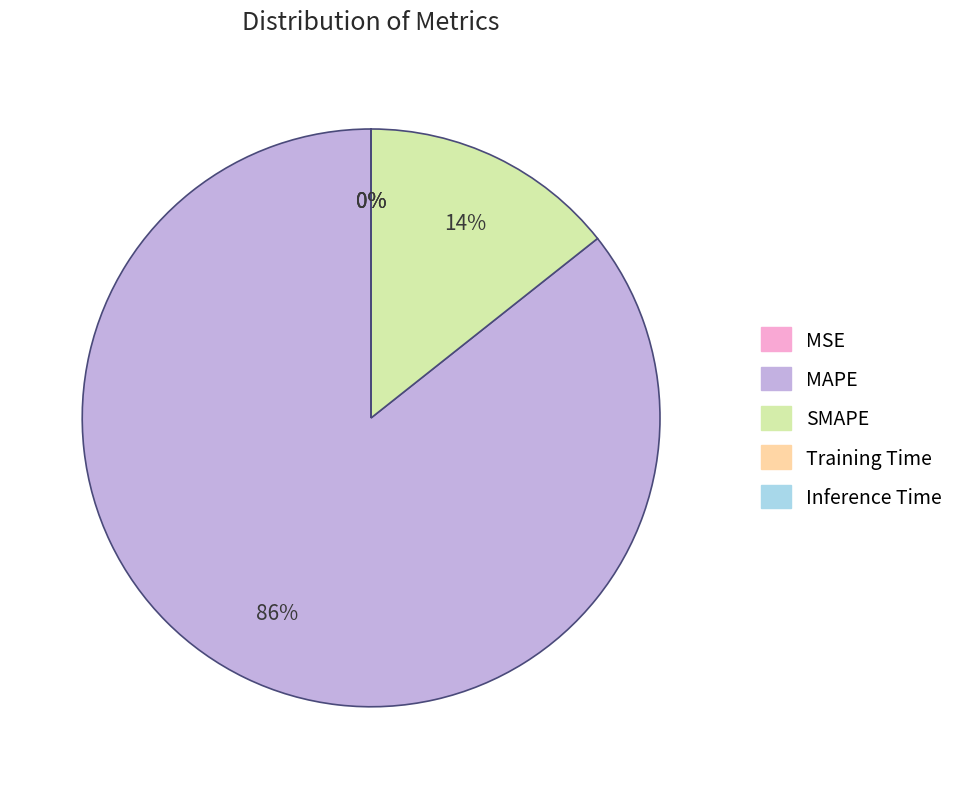

What is the largest slice in the pie chart?

MAPE